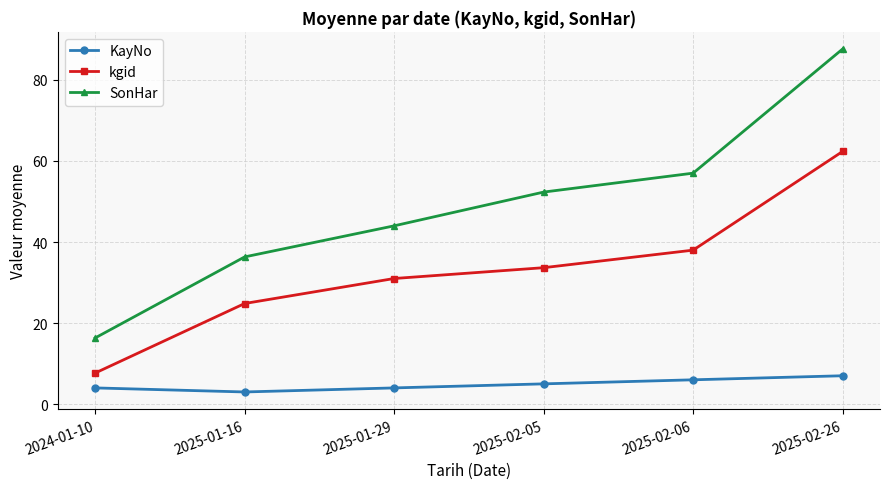

How many data points in KayNo are less than 5?

3